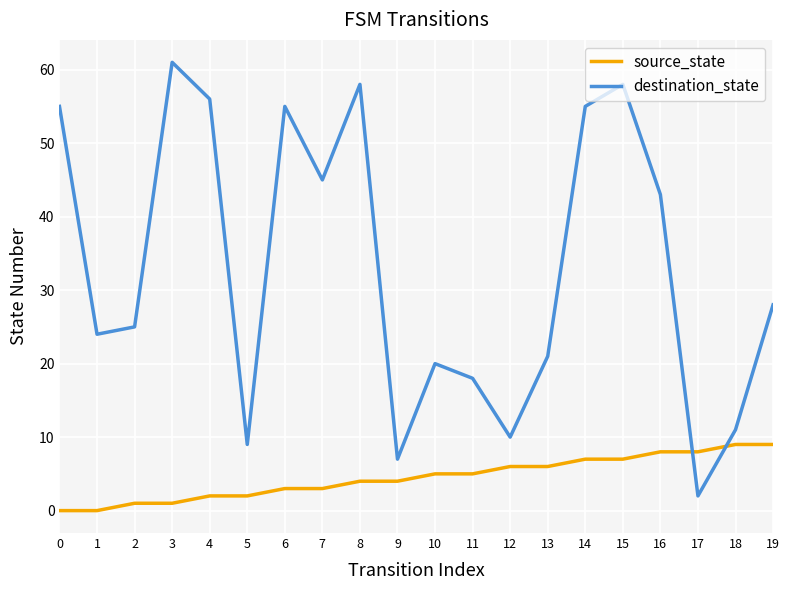

Which series has the largest range (max minus min)?

destination_state